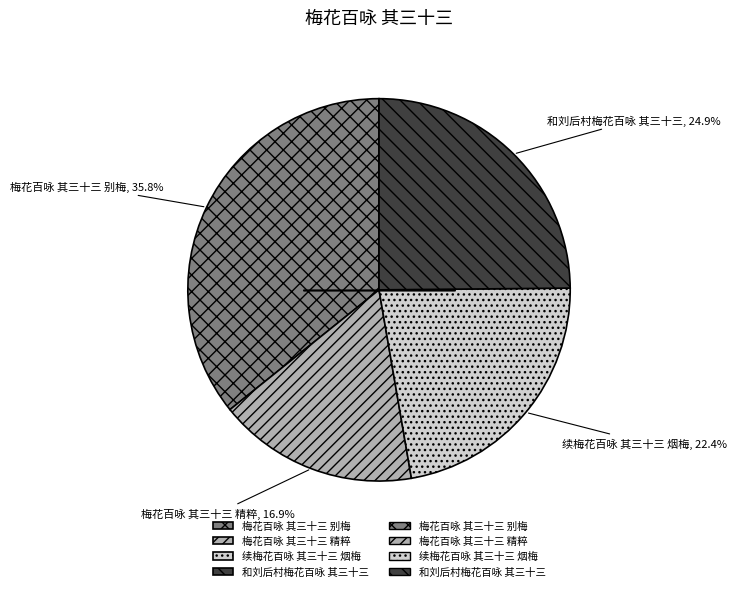

To the nearest percent, what is the difference between the 和刘后村梅花百咏 其三十三 and 梅花百咏 其三十三 精粹 slice percentages?

8%